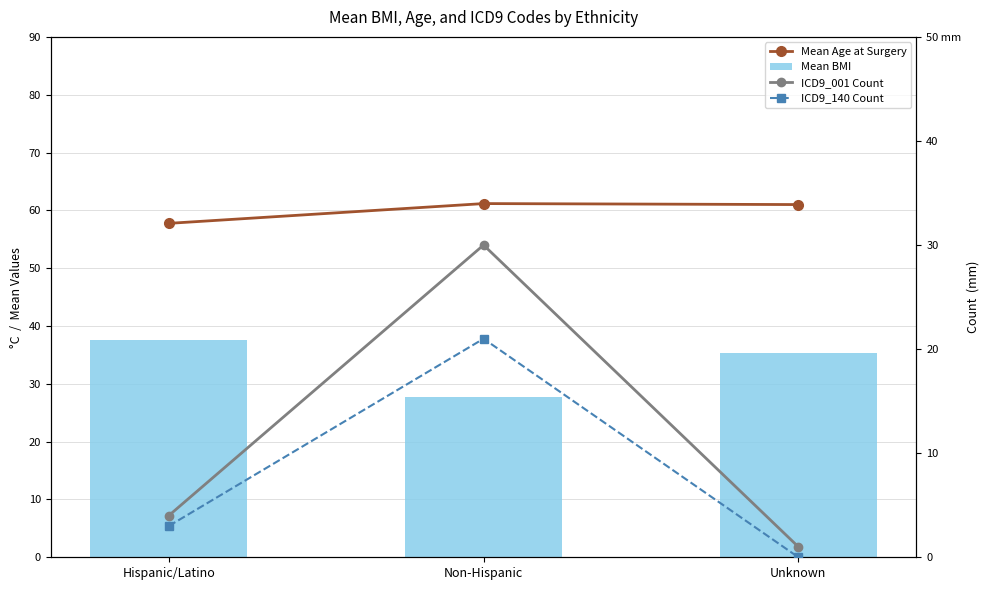

The value of Mean BMI at Hispanic/Latino is 37.6. True or false?

True